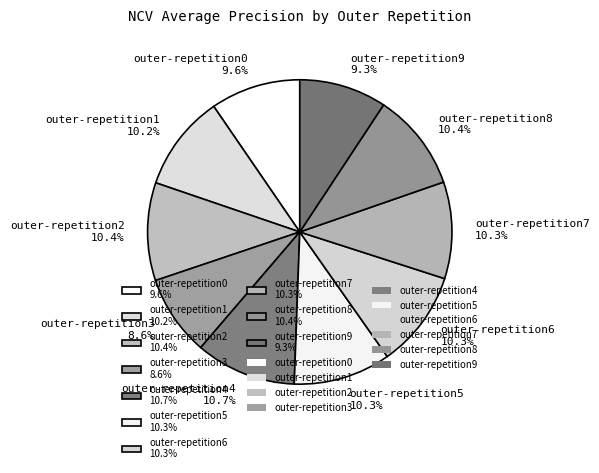

What percentage is the outer-repetition6 slice, to the nearest percent?

10%